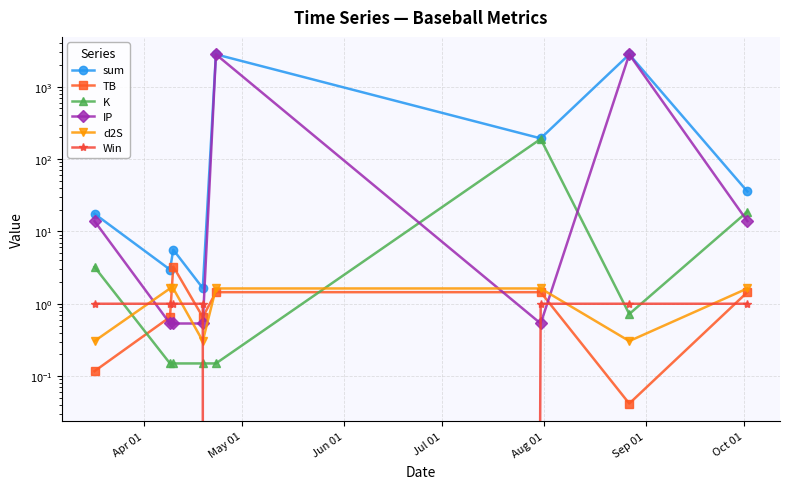

Which has a higher value, May 01 or Jul 01?

May 01